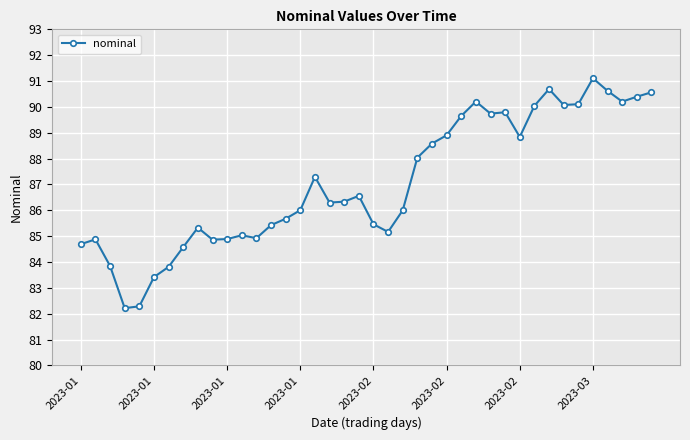

True or false: there are more than 1 points higher than both neighbors.

True